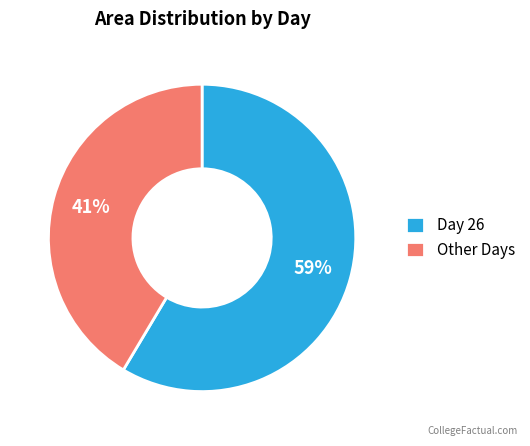

Which category accounts for the majority?

Day 26